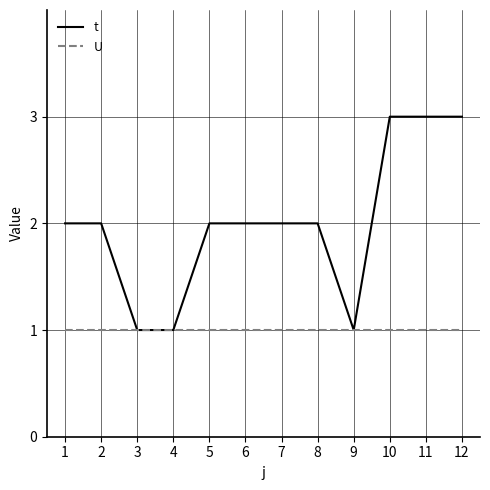

What is the highest value of the t series?

3